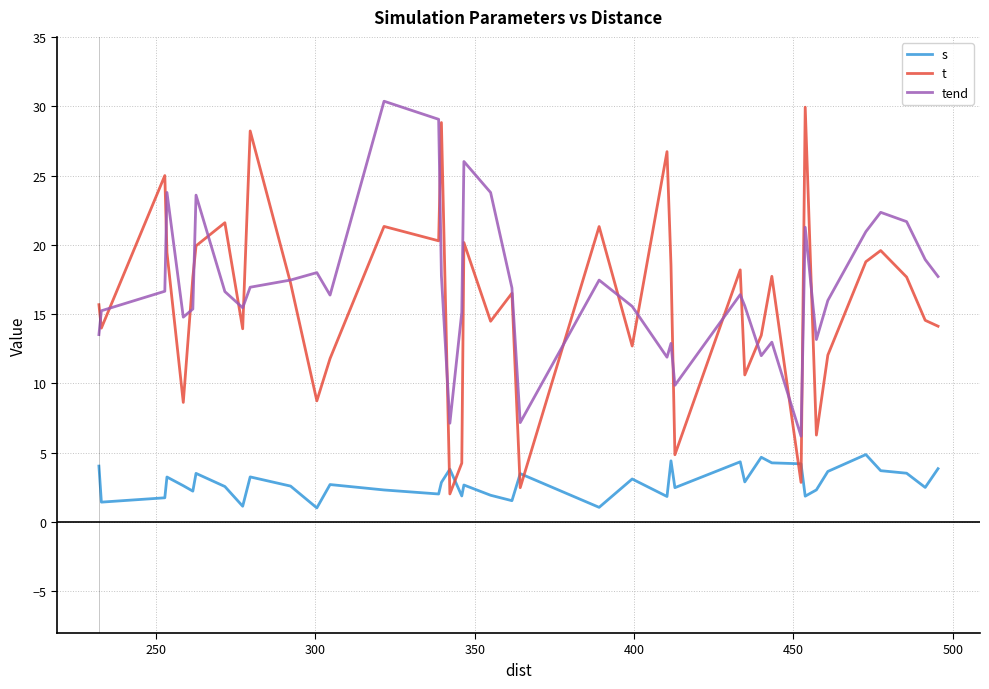

What is the maximum value shown in the chart?

30.4